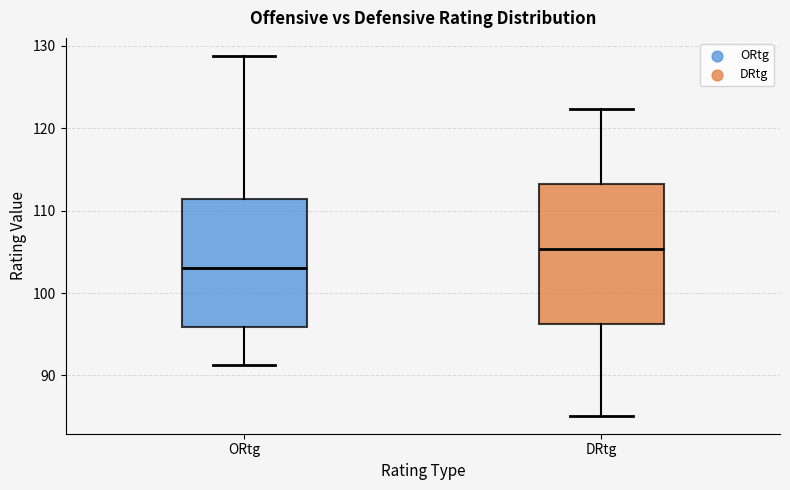

Which box is the tallest, from its lower edge to its upper edge?

DRtg